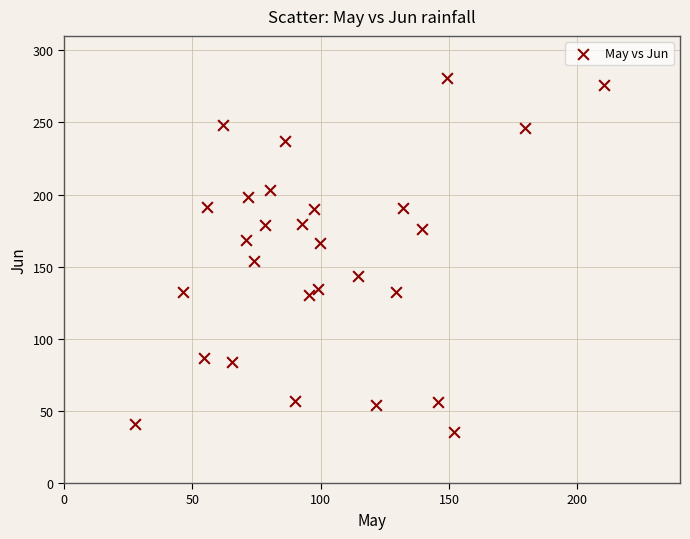

What Y value in the scatter plot is closest to 158?

154.1